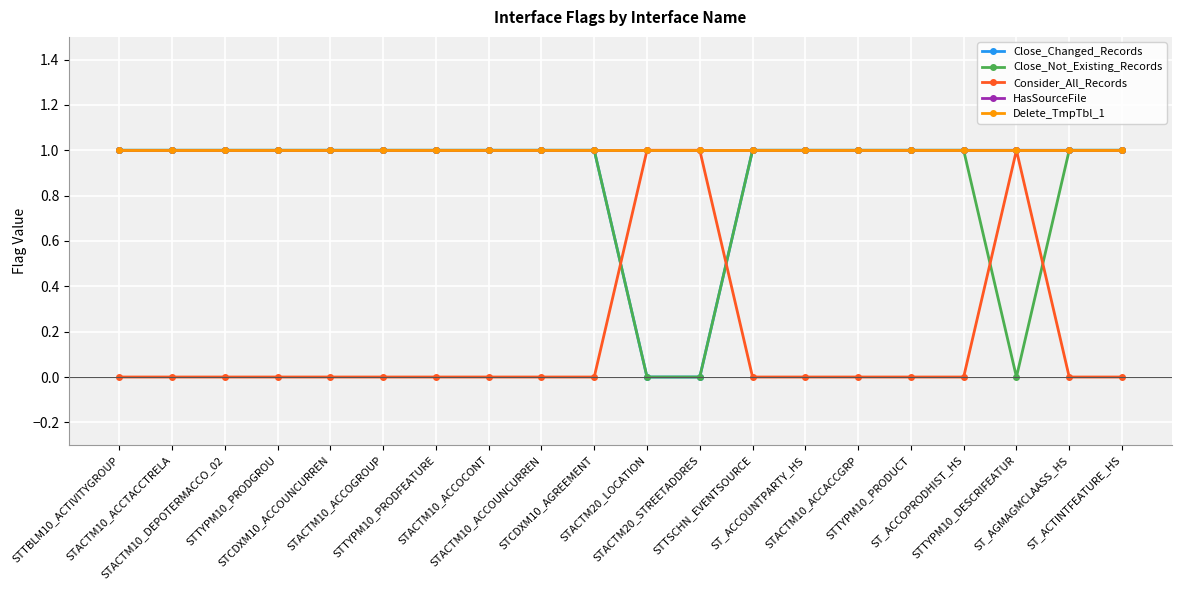

Which category has the highest value in the Delete_TmpTbl_1 series?

STTBLM10_ACTIVITYGROUP